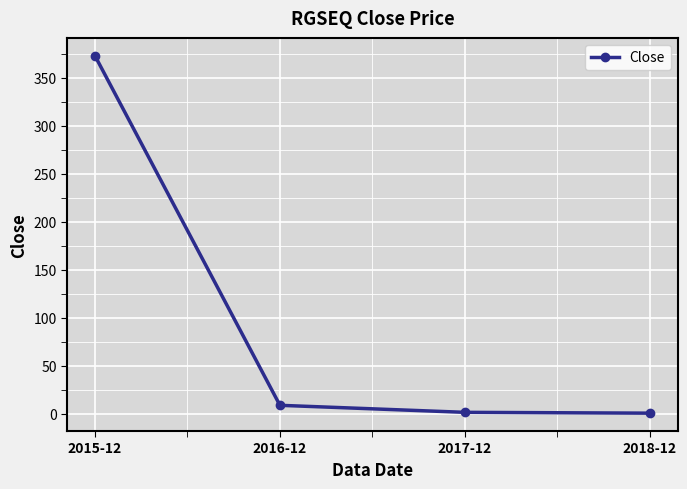

What is the greatest value displayed?

372.9